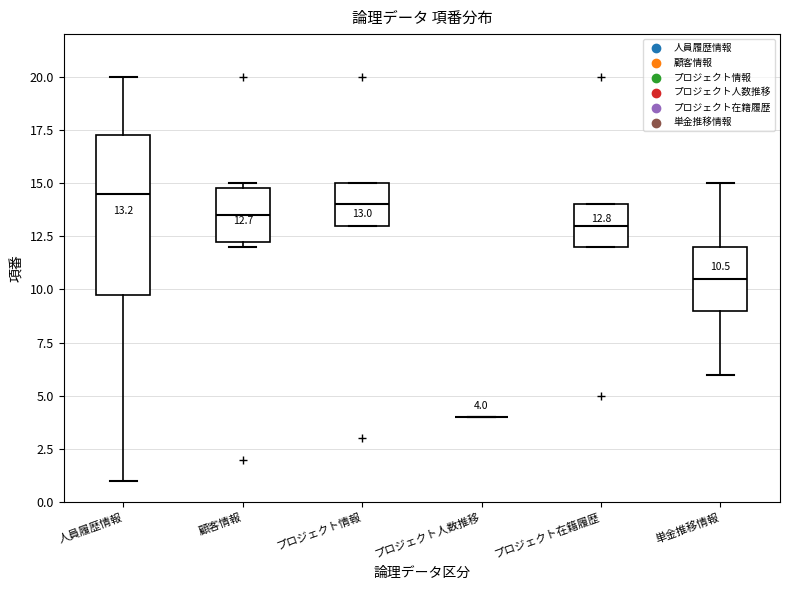

Comparing the boxes themselves (not the whiskers), which one is the tallest?

人員履歴情報